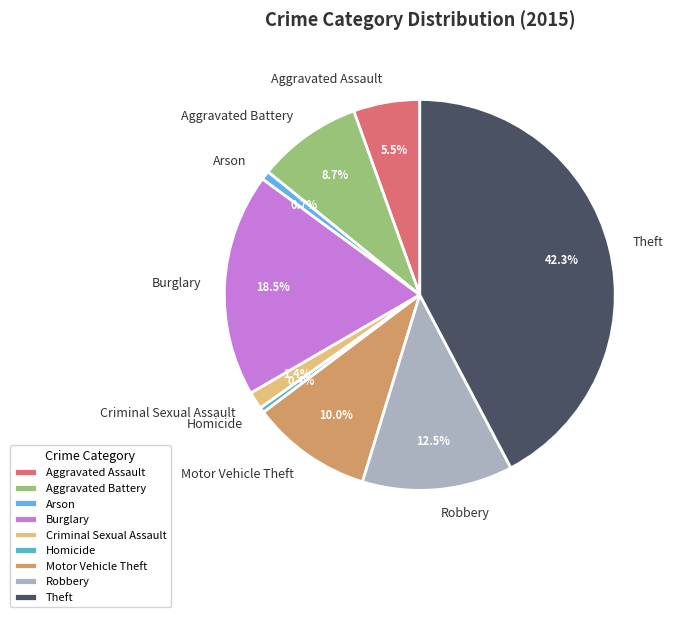

The Motor Vehicle Theft slice represents 1% of the pie. True or false?

False